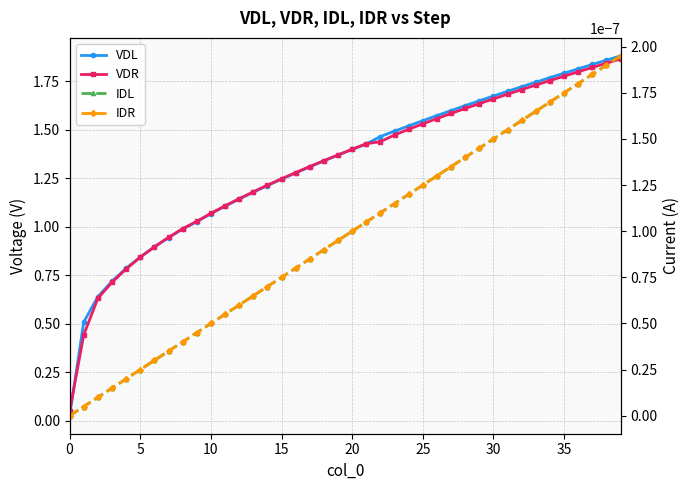

The VDR series shows 2.1 at 25. True or false?

False